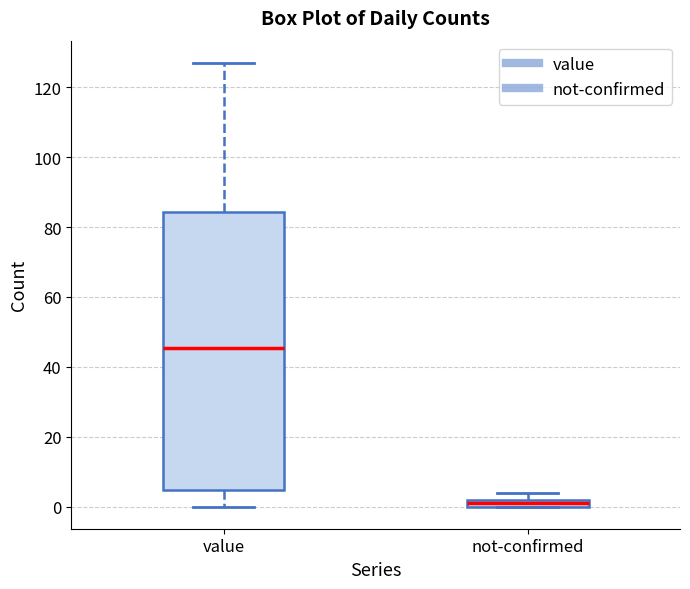

Where is the lower edge of the box for not-confirmed on the y-axis? The values are not printed on the chart, so give them approximately, as read against the axis.

0